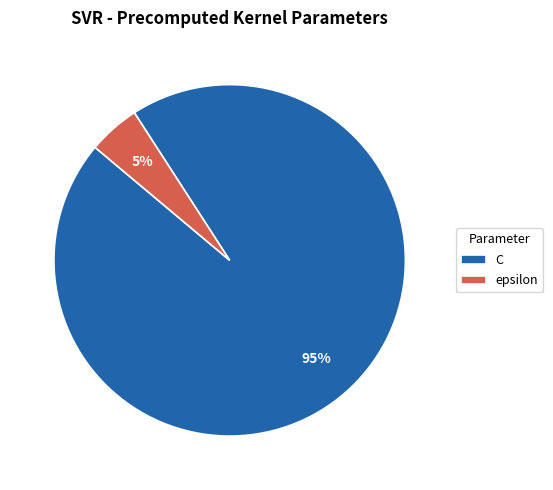

Is there a majority slice in this chart?

Yes